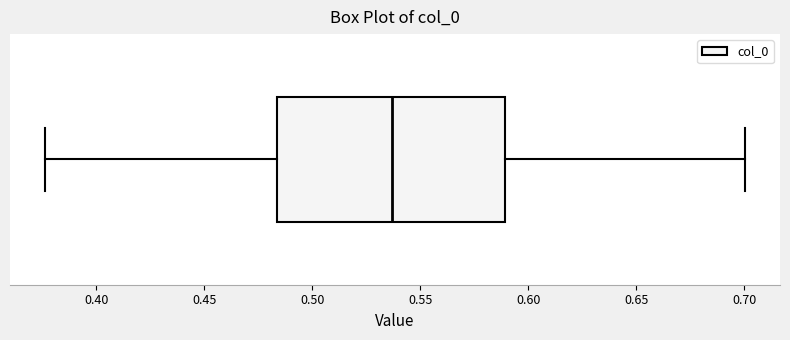

Transcribe this box plot: give where the median line is, the range the box spans, and where the two whiskers end, as read against the x-axis. The values are not printed on the chart, so give them approximately, as read against the axis.

median 0.535, box 0.485 to 0.590, whiskers 0.375 to 0.700